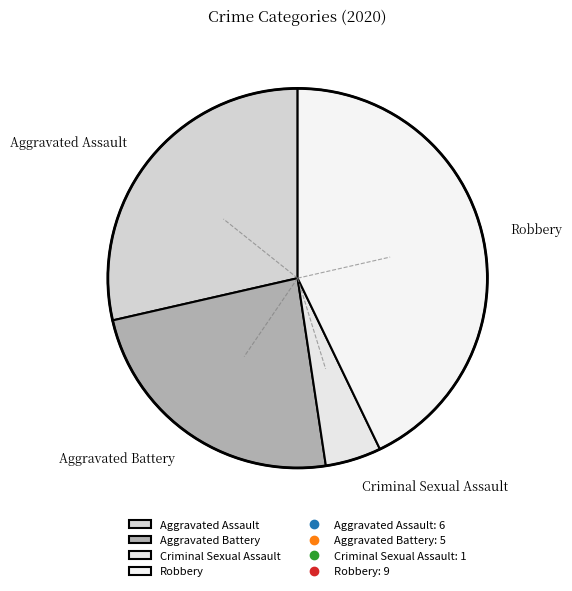

Rank the categories by value from highest to lowest.

Robbery, Aggravated Assault, Aggravated Battery, Criminal Sexual Assault